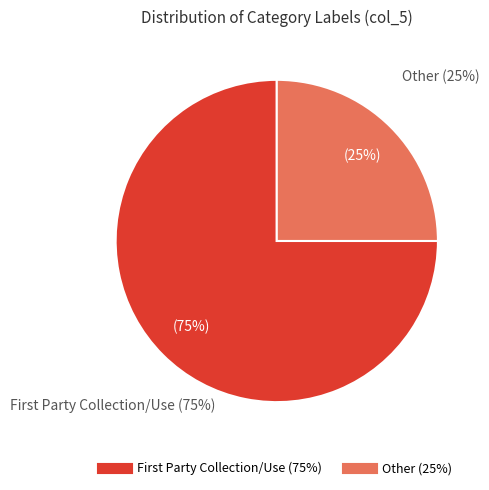

Combined, do Other and Other (C1539) account for over 50%?

No